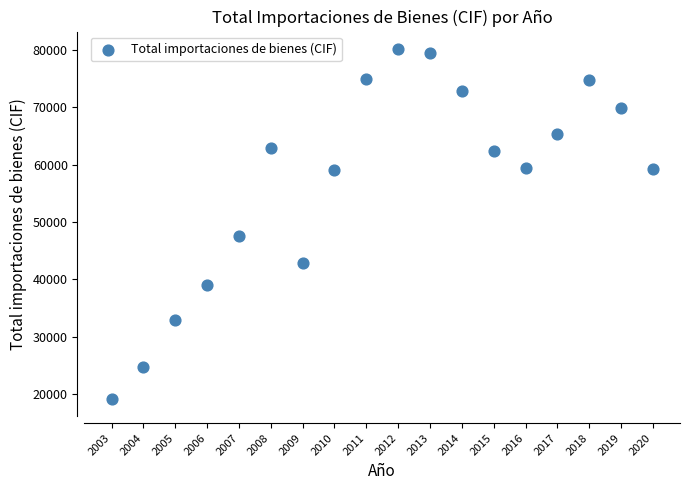

What Y value in the scatter plot is closest to 49668?

47607